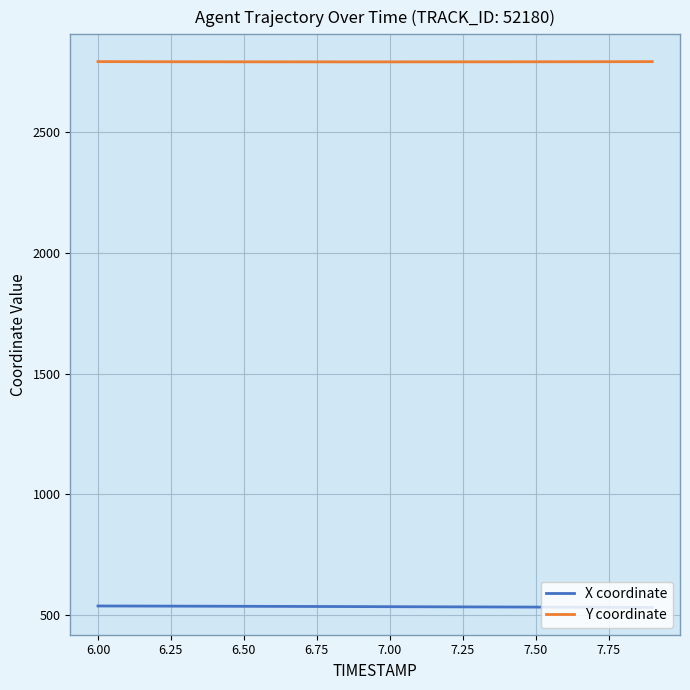

Does the chart display data point markers on the line(s)?

No